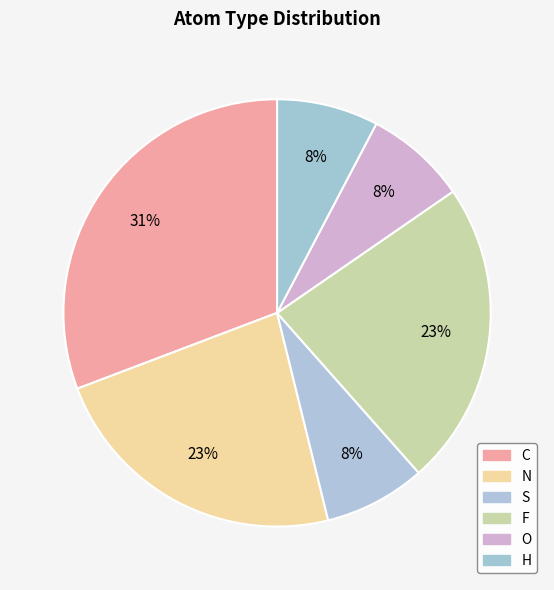

How many slices are in this pie chart?

6